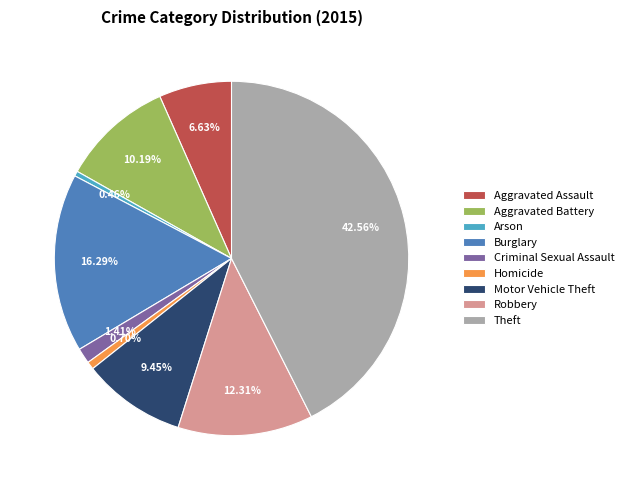

To the nearest percent, what percentage of the pie is Aggravated Battery?

10%